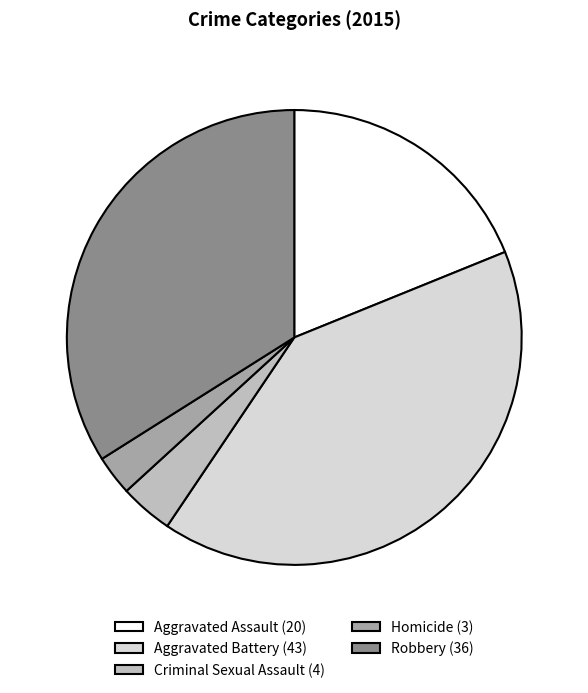

Rank the categories by value from highest to lowest.

Aggravated Battery, Robbery, Aggravated Assault, Criminal Sexual Assault, Homicide